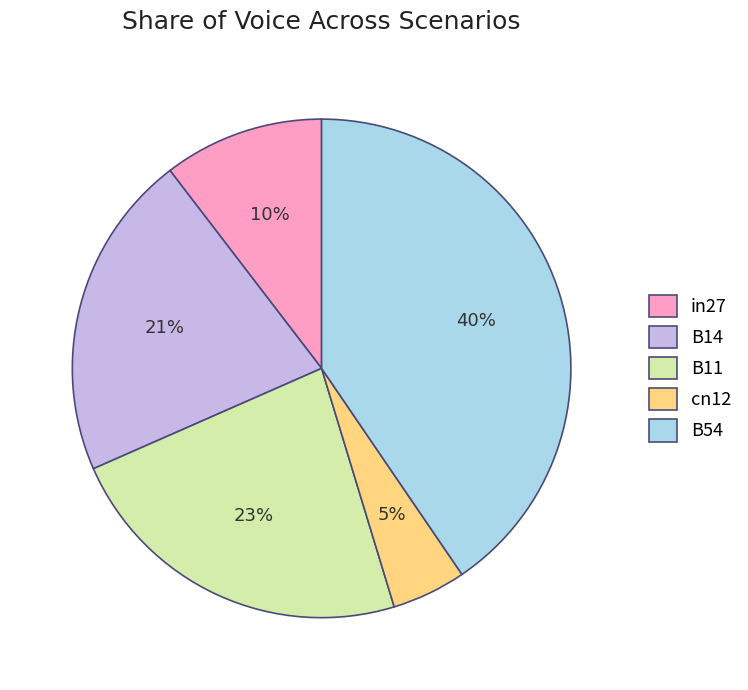

Which category has the smallest portion of the pie?

cn12